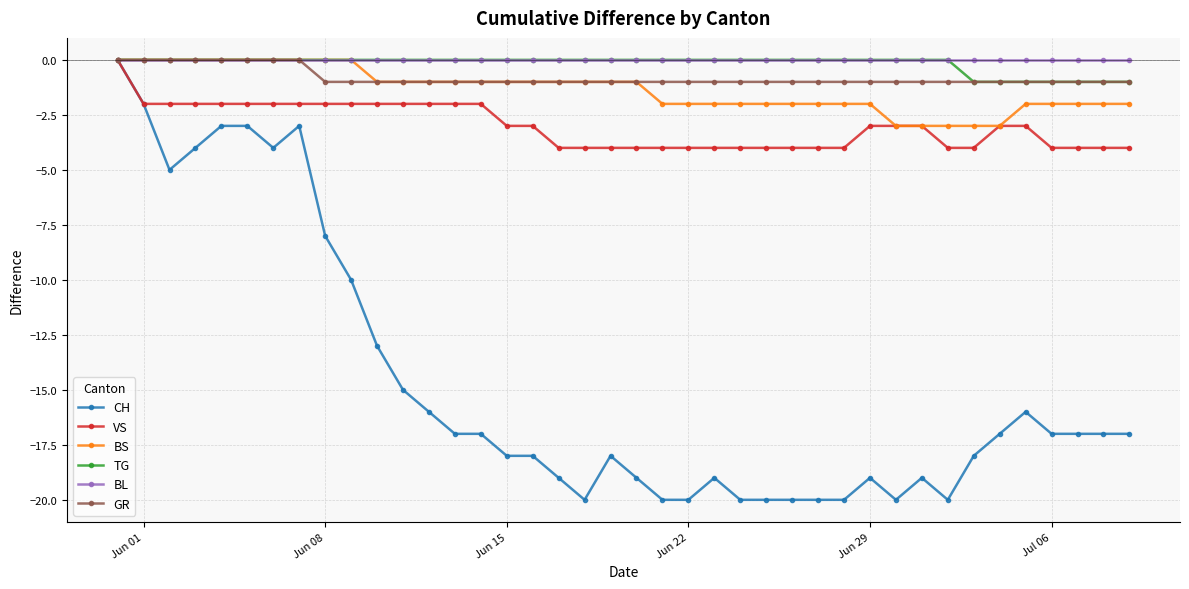

Does the chart display data point markers on the line(s)?

Yes